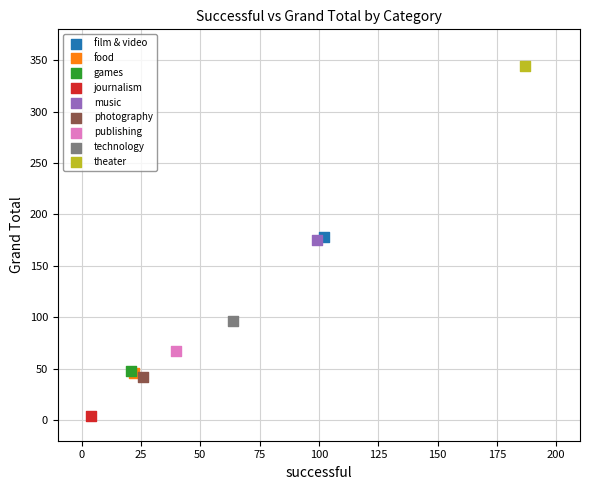

What are all the series names shown in the legend?

film & video, food, games, journalism, music, photography, publishing, technology, theater